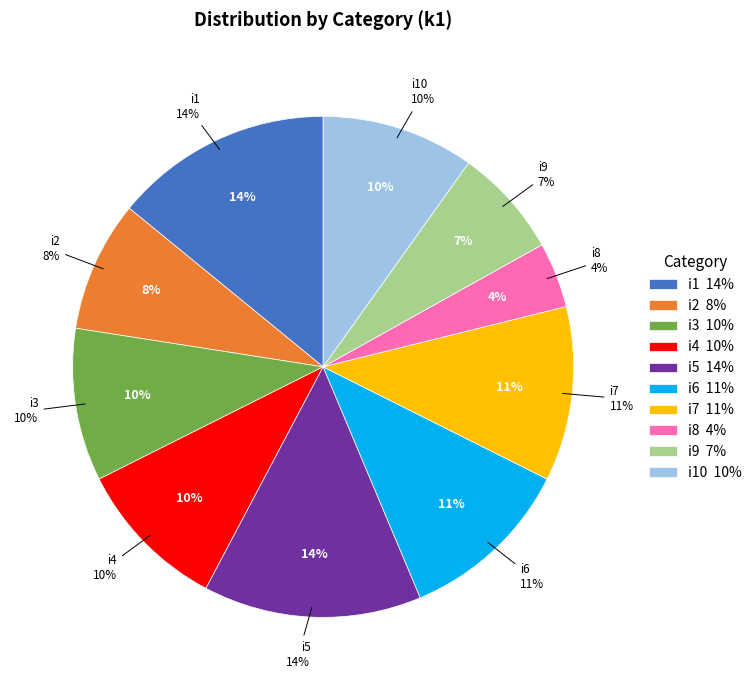

What percentage do i1 and i7 together represent?

25.4%